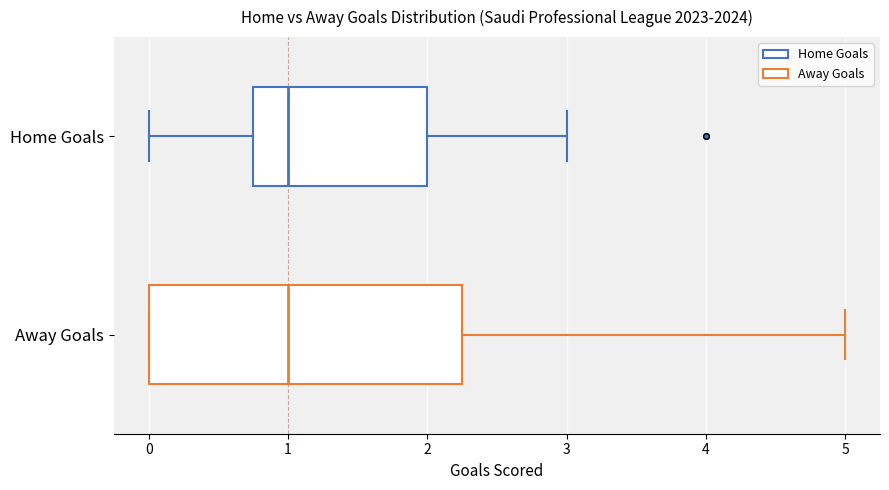

Reading bottom to top, read every box against the x-axis: the position of its median line, the range the box covers, and the ends of its whiskers. The values are not printed on the chart, so give them approximately, as read against the axis.

Away Goals: median 1.0, box 0.0 to 2.3, whiskers 0.0 to 5.0
Home Goals: median 1.0, box 0.8 to 2.0, whiskers 0.0 to 3.0